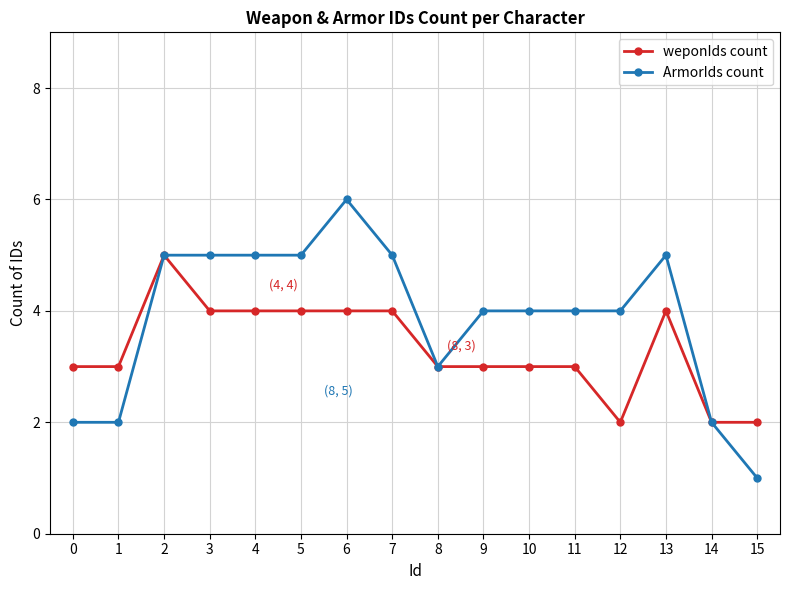

Rank the series by their average value, from highest to lowest.

ArmorIds count, weponIds count